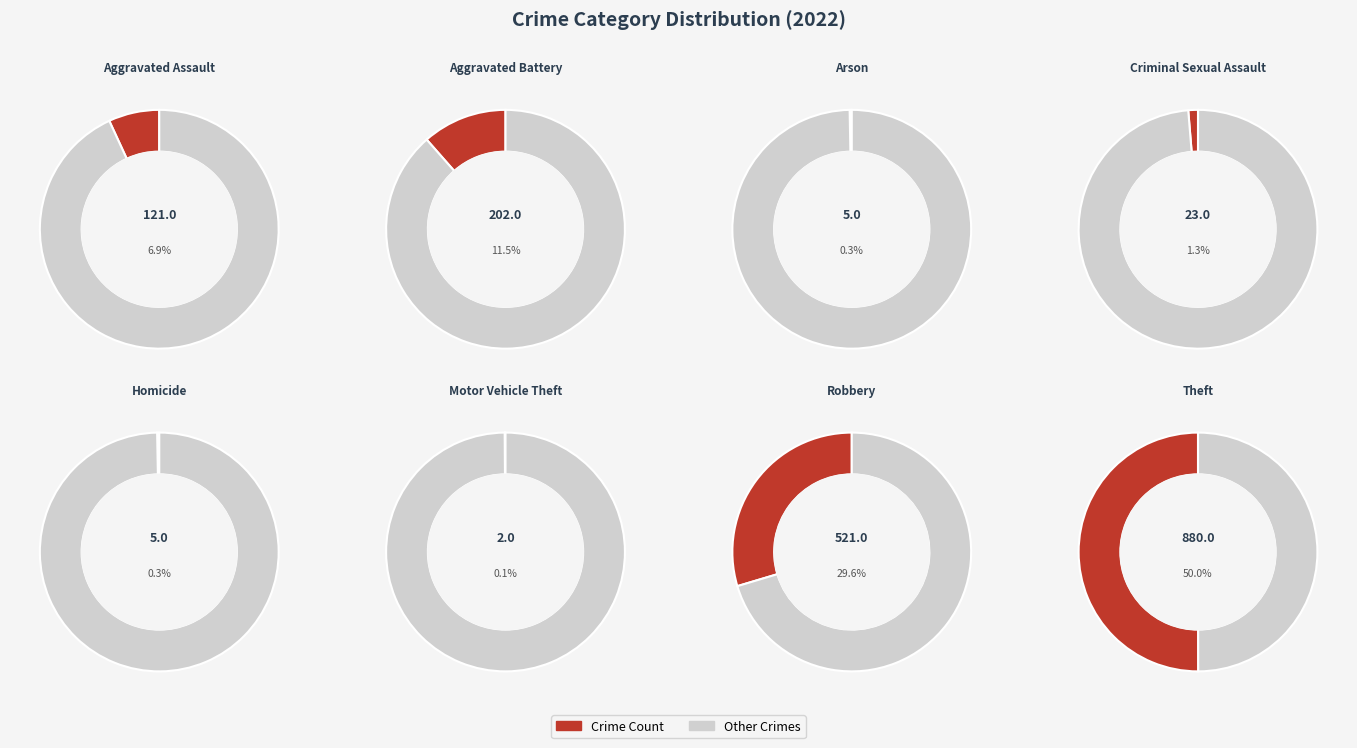

Which has a higher value, Homicide or Arson?

Homicide